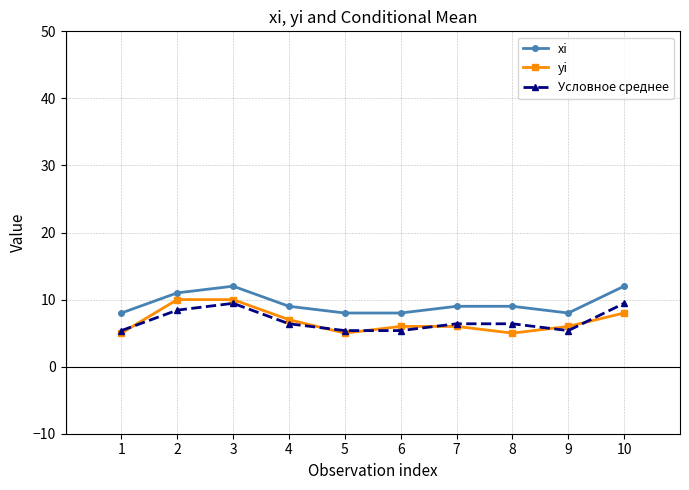

What is the difference between the second highest and second lowest values in the Условное среднее series?

4.1